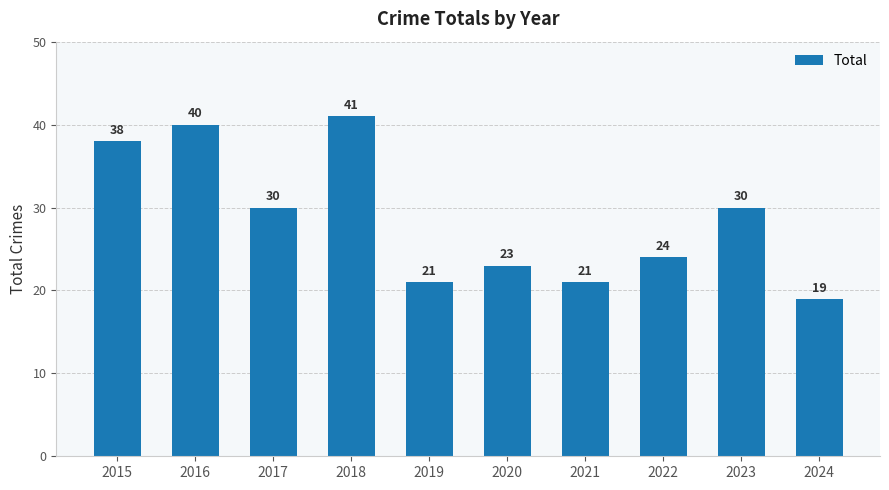

Which label corresponds to the smallest value in the chart?

2024